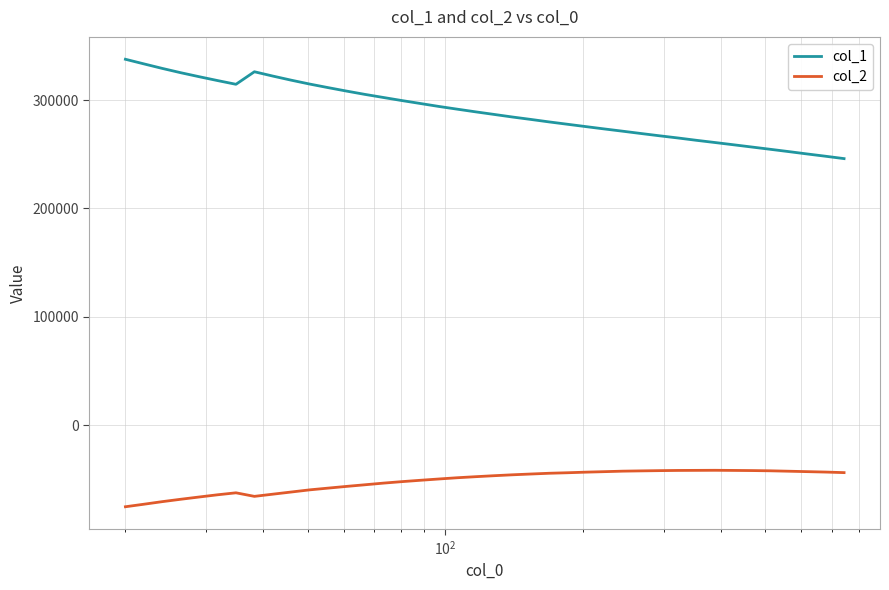

True or false: col_1 and col_2 cross at least once.

False